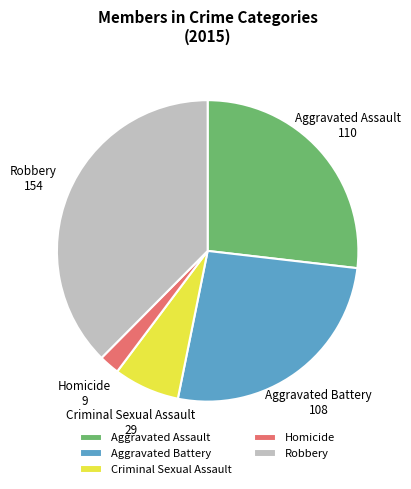

Between Homicide and Robbery, which is larger?

Robbery